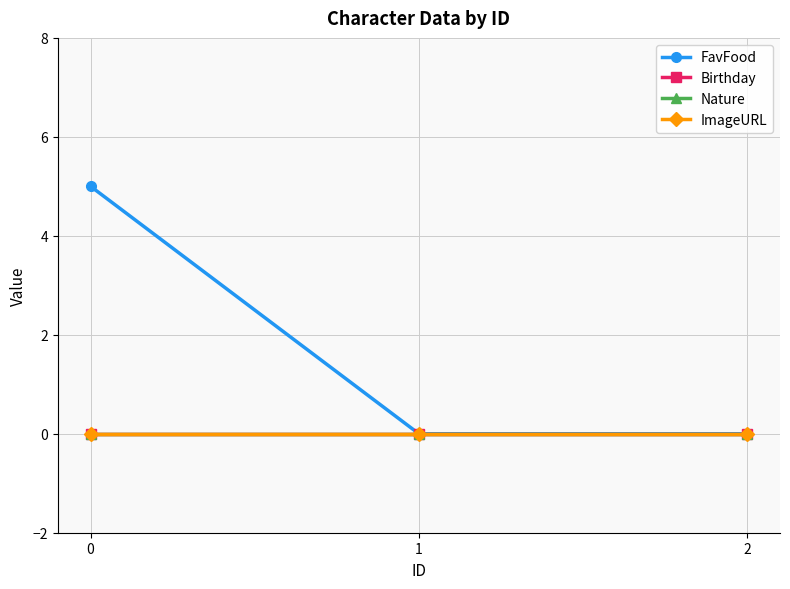

Rank the series by their maximum value, from highest to lowest.

FavFood, Birthday, Nature, ImageURL